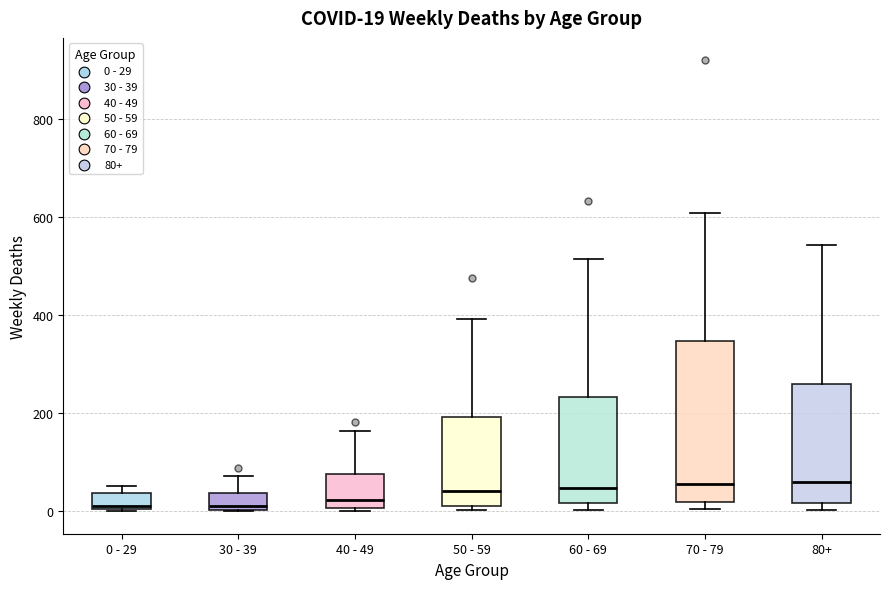

Which box is the tallest, from its lower edge to its upper edge?

70 - 79